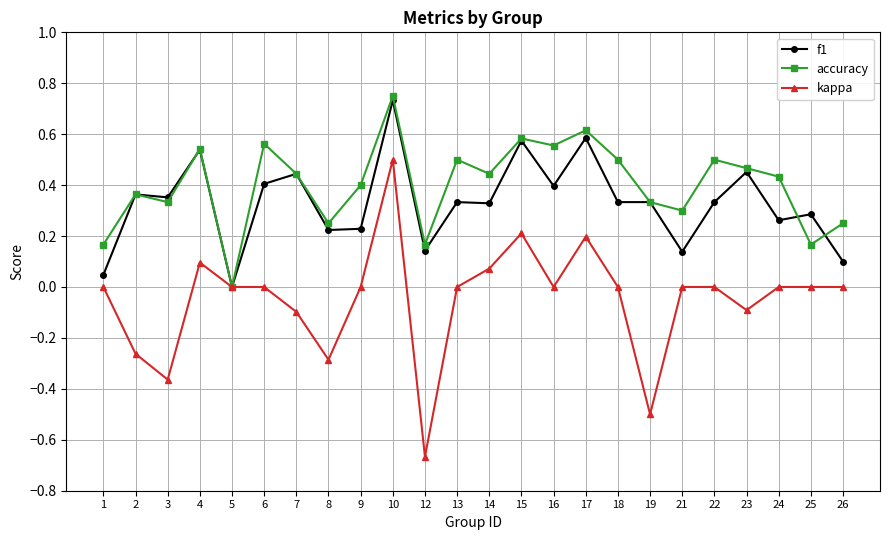

Rank the series by their average value, from lowest to highest.

kappa, f1, accuracy